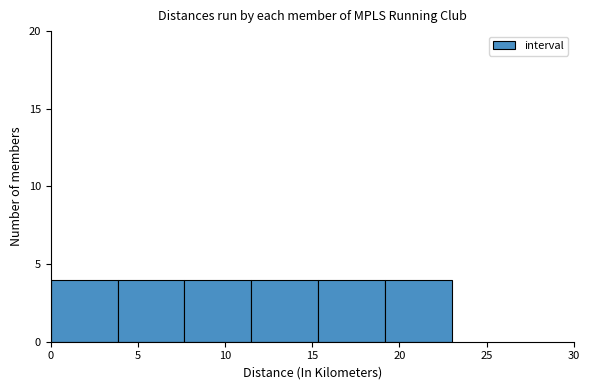

How tall is the bar that spans 15.5 to 19.0 on the x-axis? Neither the bar edges nor the heights are printed on the chart, so give them approximately, as read against the axes.

4